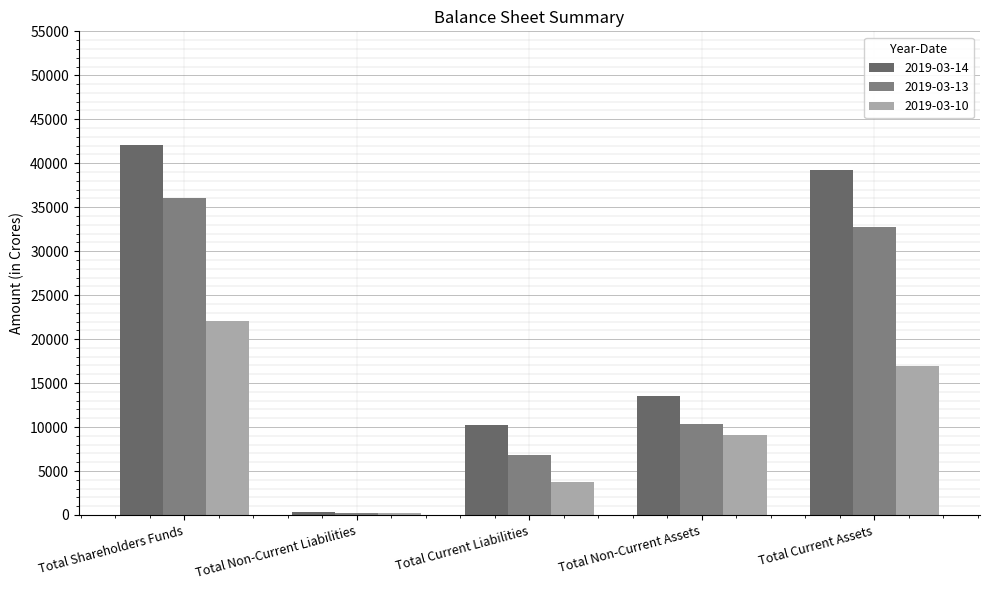

How many data points does each series have?

5